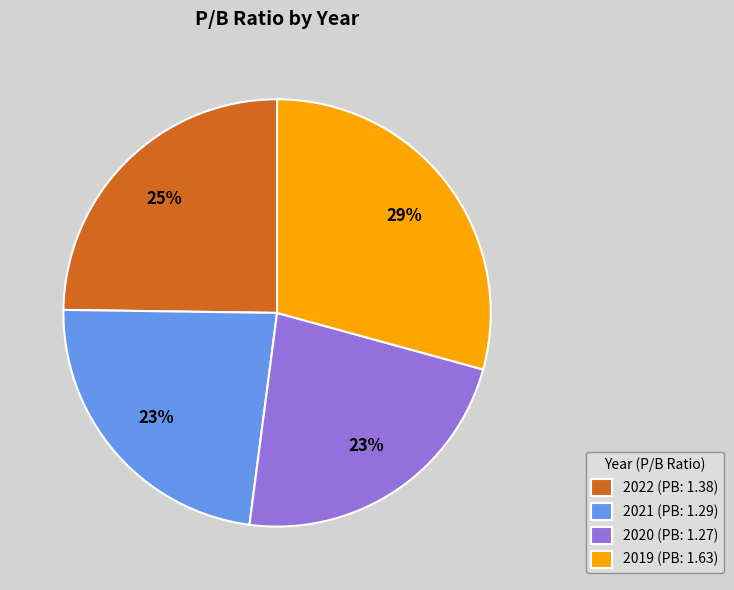

To the nearest percent, what is the difference between the 2021 and 2019 slice percentages?

6%